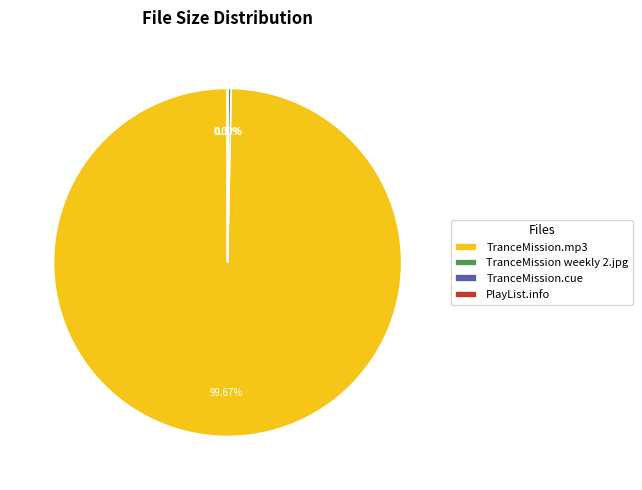

Which slice is the largest?

TranceMission.mp3